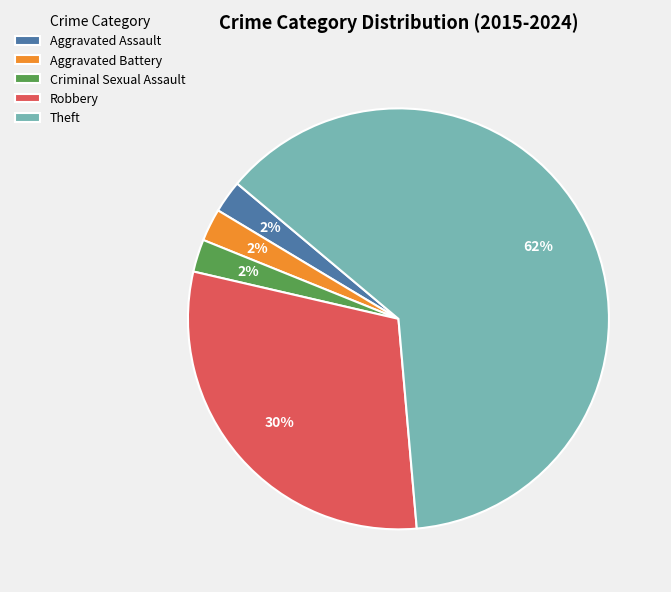

To the nearest percent, what is the average slice percentage?

20%